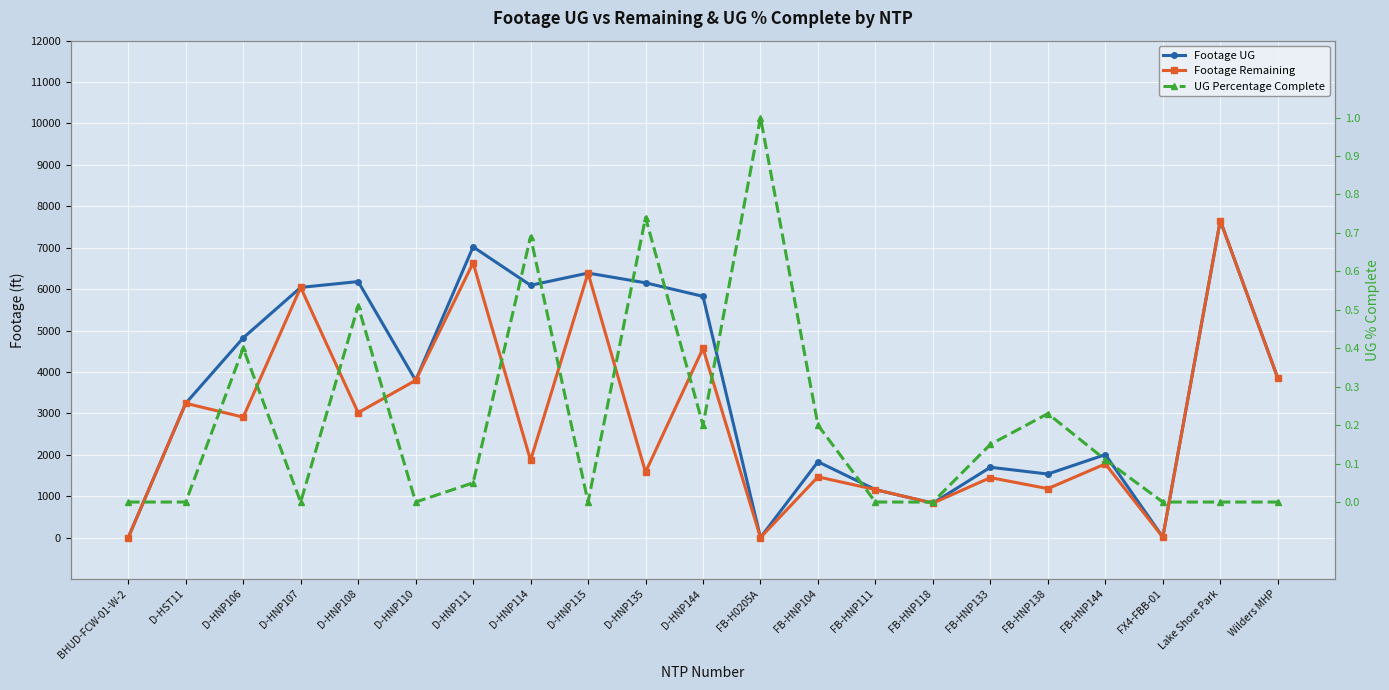

Which series changed the most between FB-HNP104 and Wilders MHP?

Footage Remaining